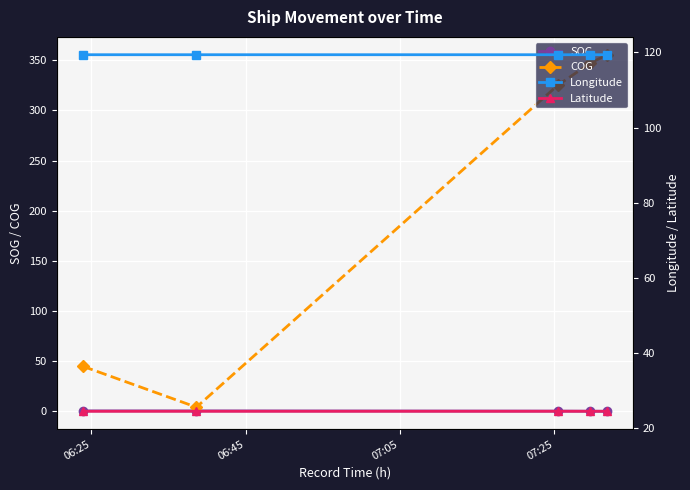

Which series has the largest total across all categories?

COG